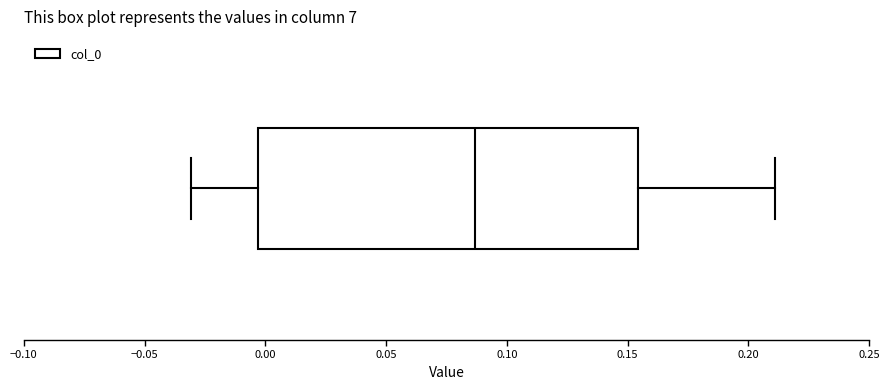

Where does the right whisker of the box end on the x-axis? The values are not printed on the chart, so give them approximately, as read against the axis.

0.210